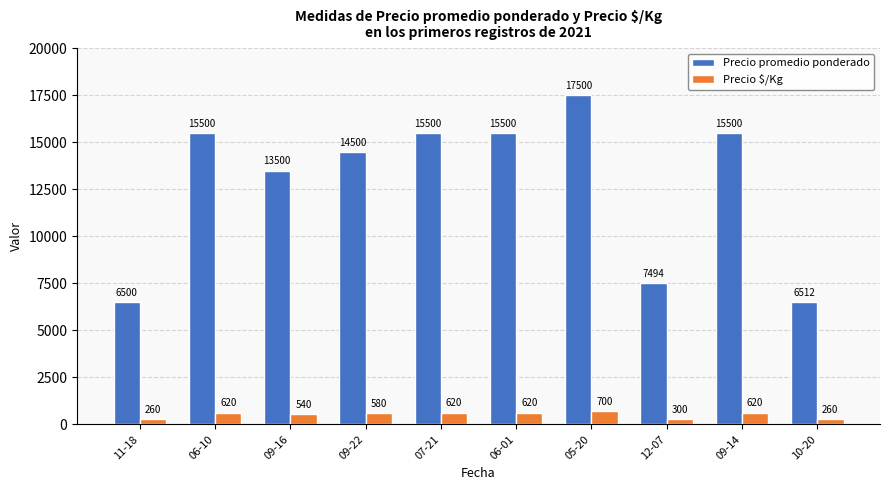

What is the spread (max minus min) of values at 06-10?

14880